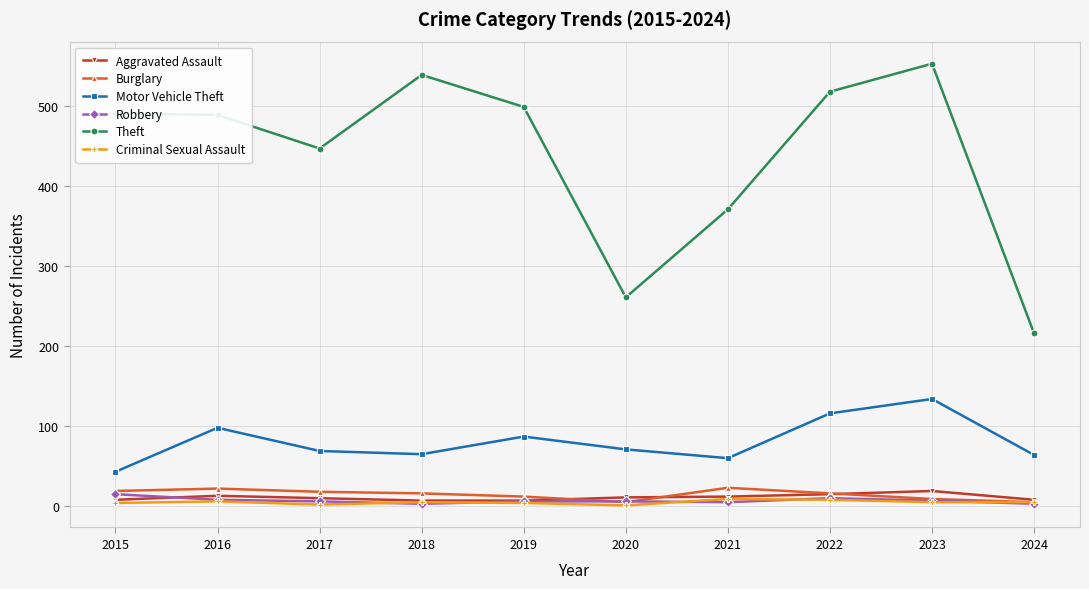

Count the number of categories in the chart.

10